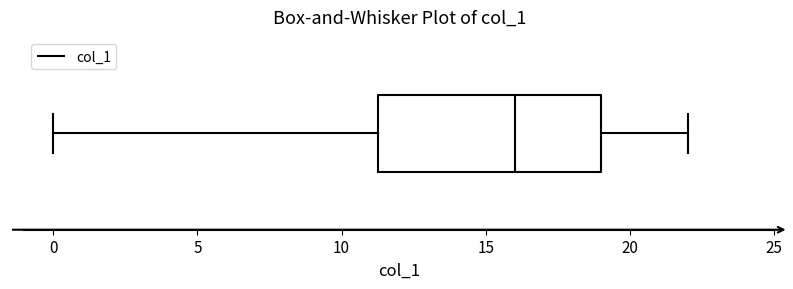

Transcribe this box plot: give where the median line is, the range the box spans, and where the two whiskers end, as read against the x-axis. The values are not printed on the chart, so give them approximately, as read against the axis.

median 16.0, box 11.5 to 19.0, whiskers 0.0 to 22.0